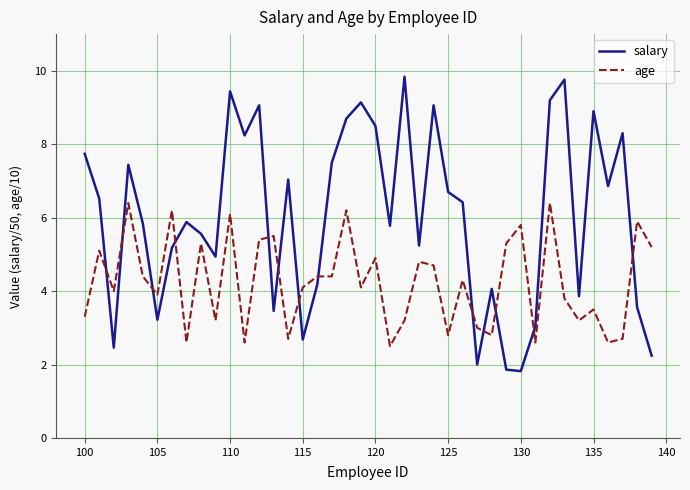

Which series has the largest range (max minus min)?

salary